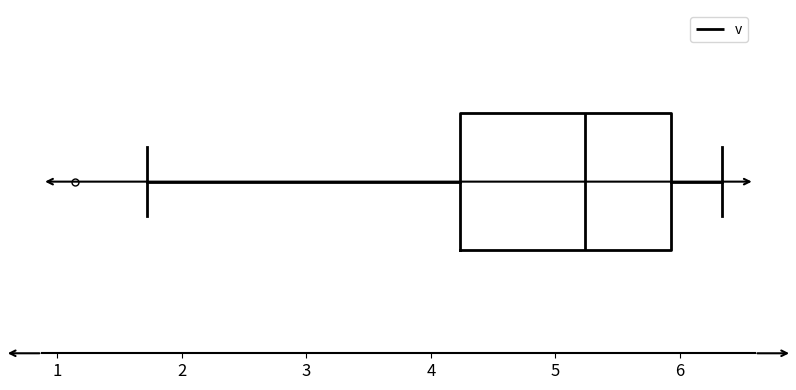

Read this box plot against the x-axis: the position of the median line, the range covered by the box, and the ends of both whiskers. The values are not printed on the chart, so give them approximately, as read against the axis.

median 5.2, box 4.2 to 5.9, whiskers 1.7 to 6.3